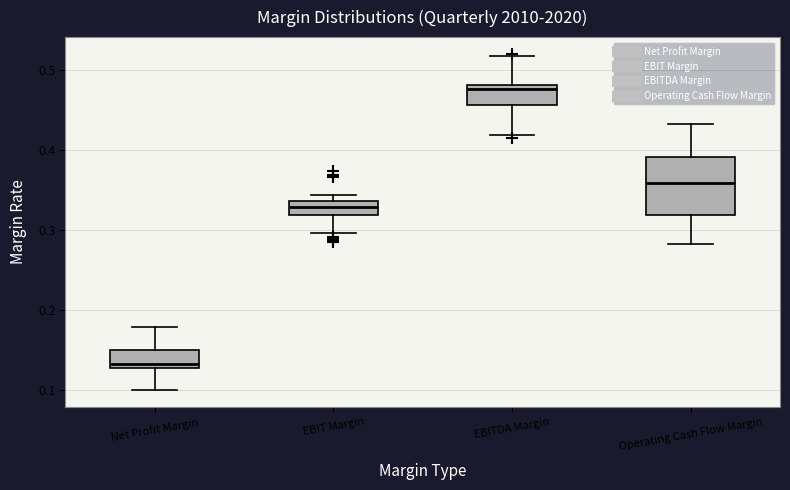

Reading left to right, read every box against the y-axis: the position of its median line, the range the box covers, and the ends of its whiskers. The values are not printed on the chart, so give them approximately, as read against the axis.

Net Profit Margin: median 0.13 (just above the box's lower edge), box 0.13 to 0.15, whiskers 0.10 to 0.18
EBIT Margin: median 0.33, box 0.32 to 0.34, whiskers 0.30 to 0.34 (just above the box's upper edge)
EBITDA Margin: median 0.48 (just below the box's upper edge), box 0.46 to 0.48, whiskers 0.42 to 0.52
Operating Cash Flow Margin: median 0.36, box 0.32 to 0.39, whiskers 0.28 to 0.43